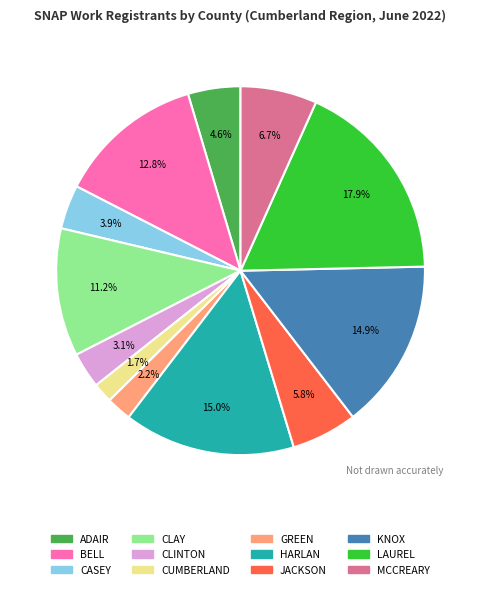

The GREEN slice represents 2% of the pie. True or false?

True